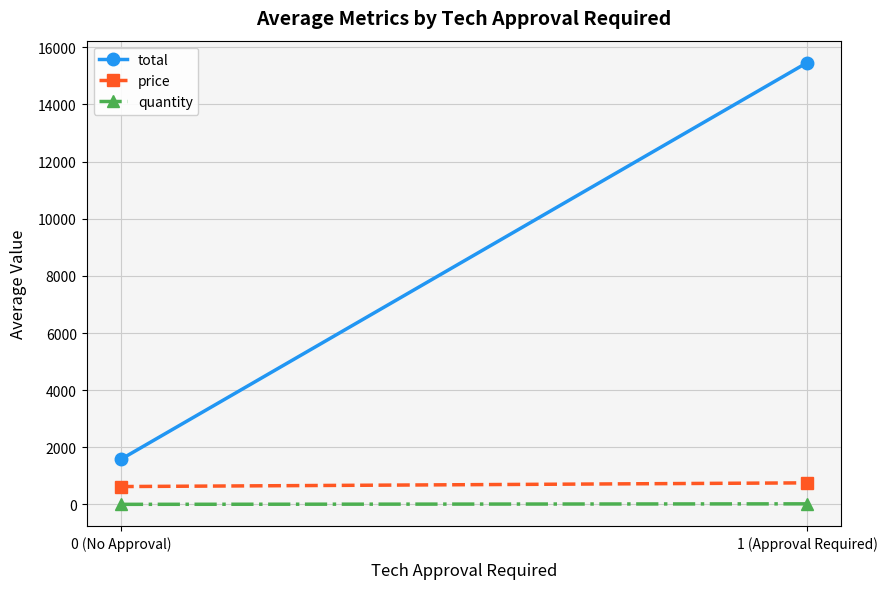

List the labels in order of total value, largest first.

1 (Approval Required), 0 (No Approval)